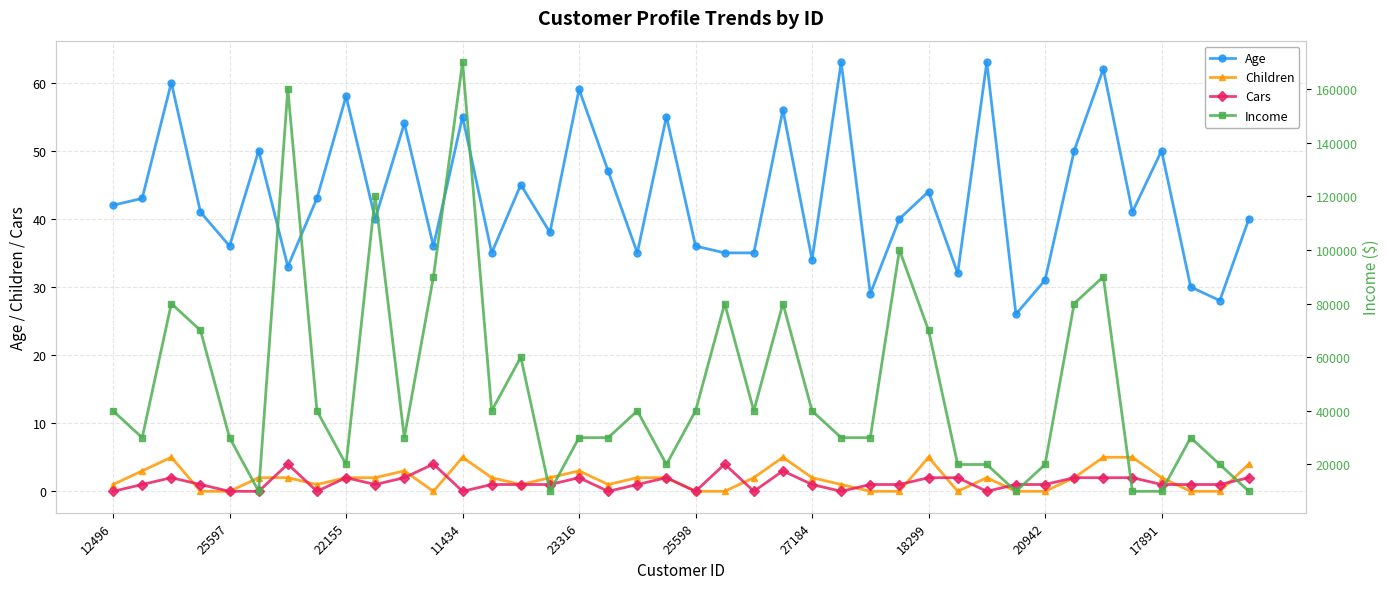

Which series has the widest spread of values?

Income